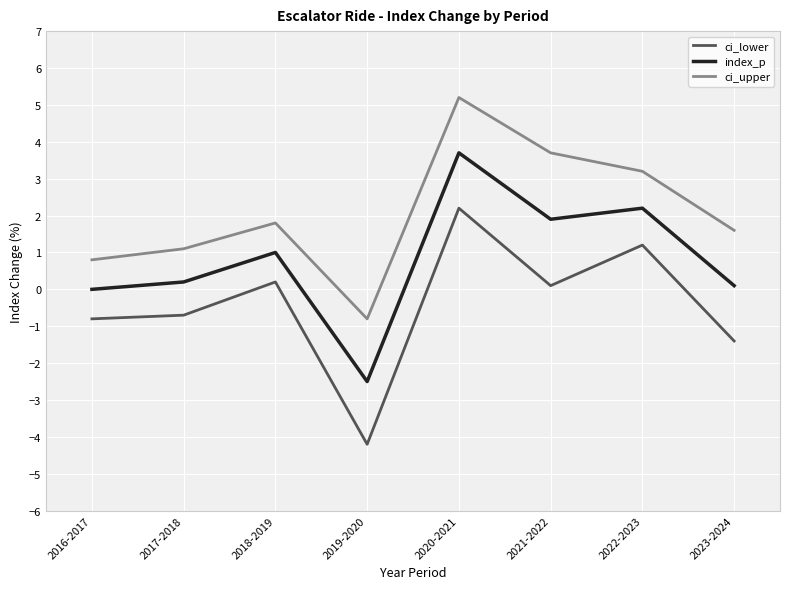

Which category has the highest value in the ci_lower series?

2020-2021